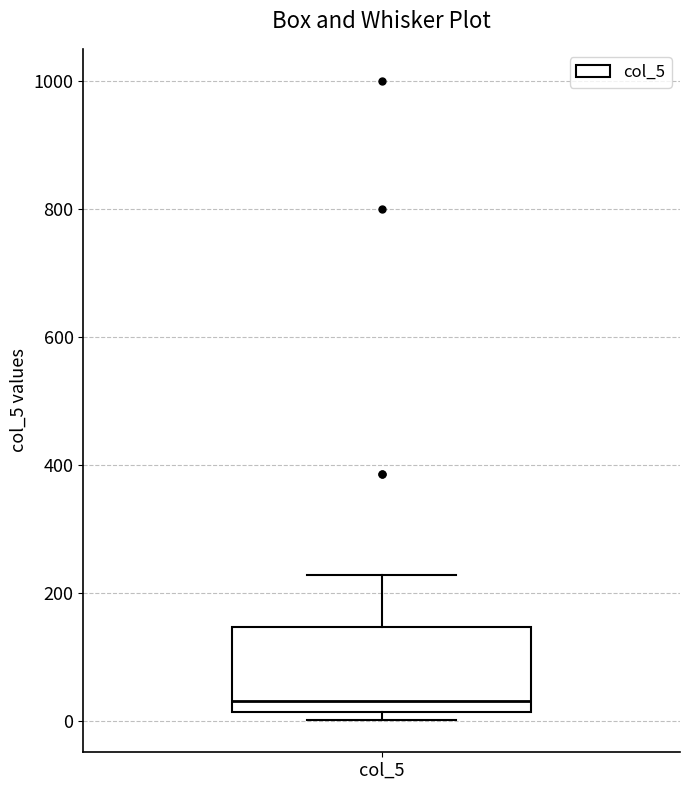

Where is the upper edge of the box for col_5 on the y-axis? The values are not printed on the chart, so give them approximately, as read against the axis.

140